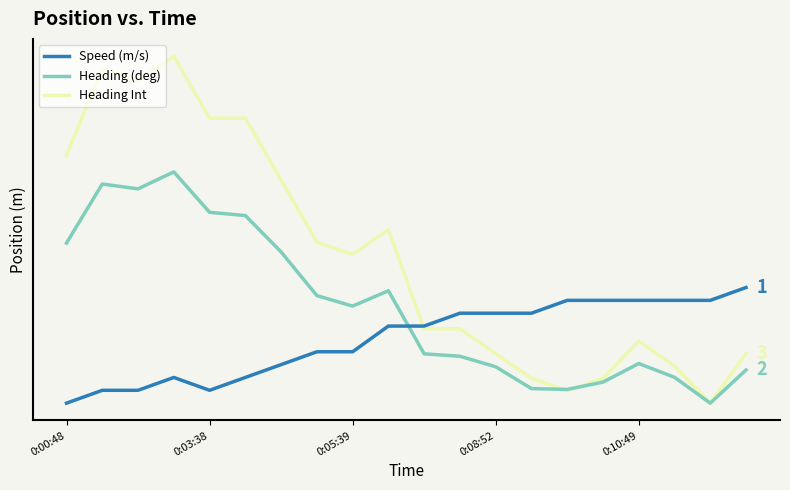

True or false: Heading (deg) has more than 2 points higher than both neighbors.

True